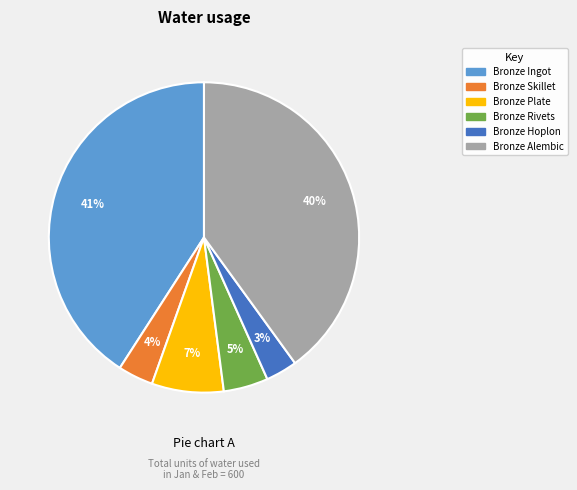

Is it true that Bronze Hoplon is 18% of the pie?

False